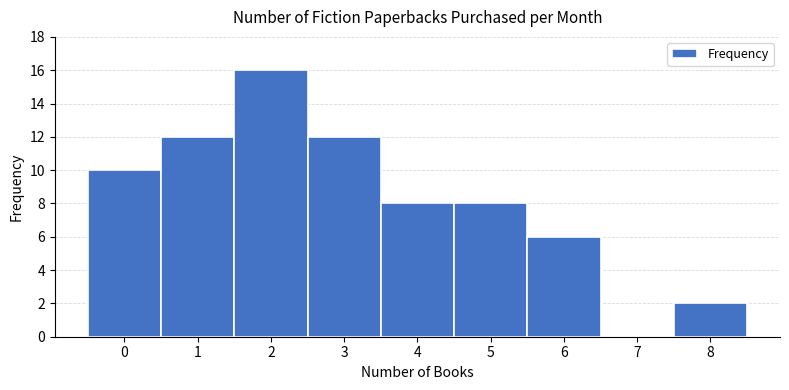

Reading left to right, transcribe this chart: for each bar, give the range it covers on the x-axis and its height. The values are not printed on the chart, so give them approximately, as read against the axis.

-0.5 to 0.5: 10
0.5 to 1.5: 12
1.5 to 2.5: 16
2.5 to 3.5: 12
3.5 to 4.5: 8
4.5 to 5.5: 8
5.5 to 6.5: 6
6.5 to 7.5: 0
7.5 to 8.5: 2